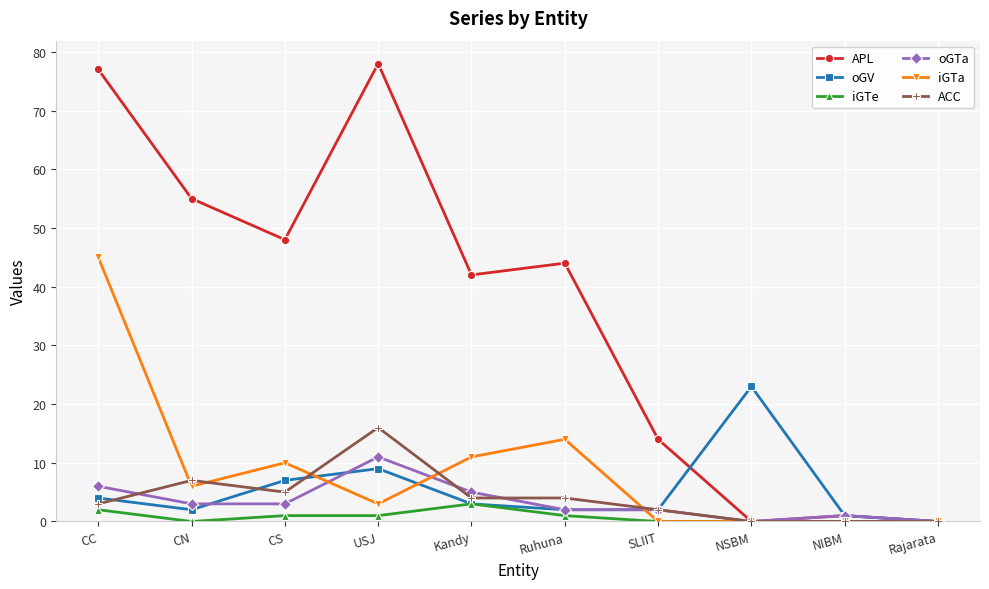

True or false: iGTa and oGV cross at least once.

True